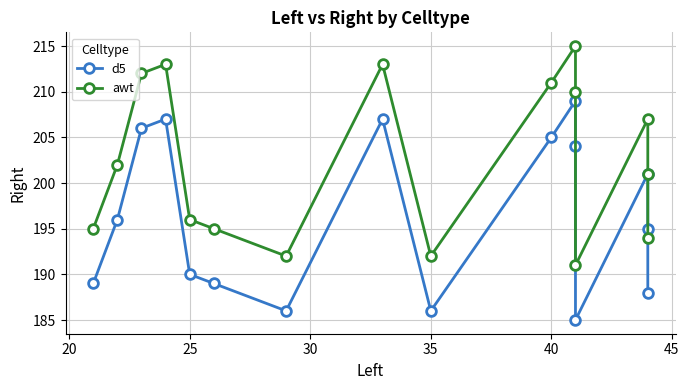

What is the smallest value displayed?

185